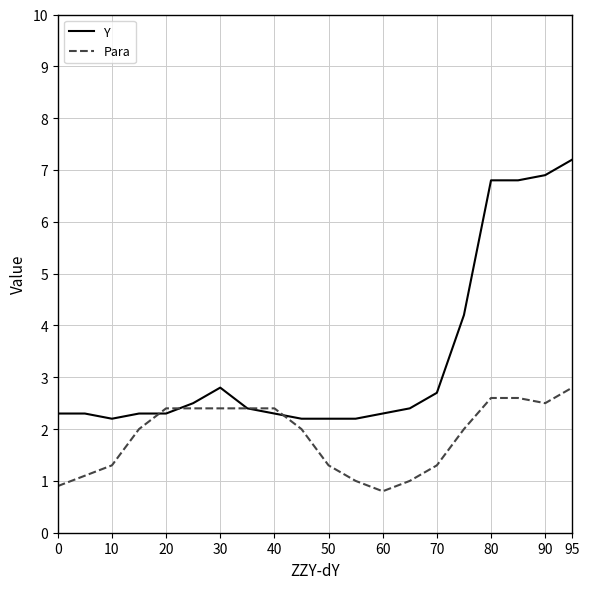

List the series in order of their overall mean, highest first.

Y, Para